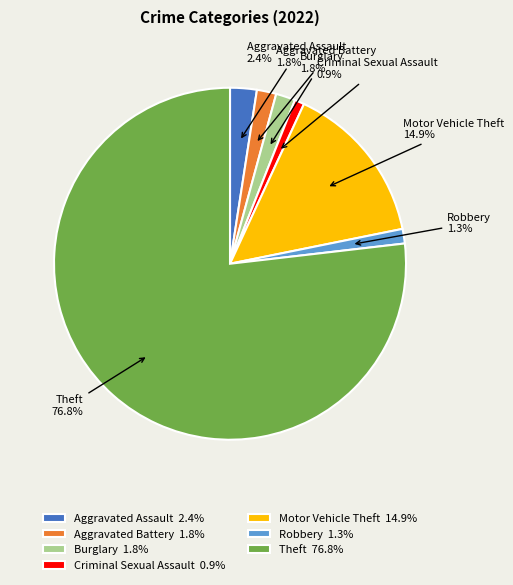

Which category has the biggest portion of the pie?

Theft